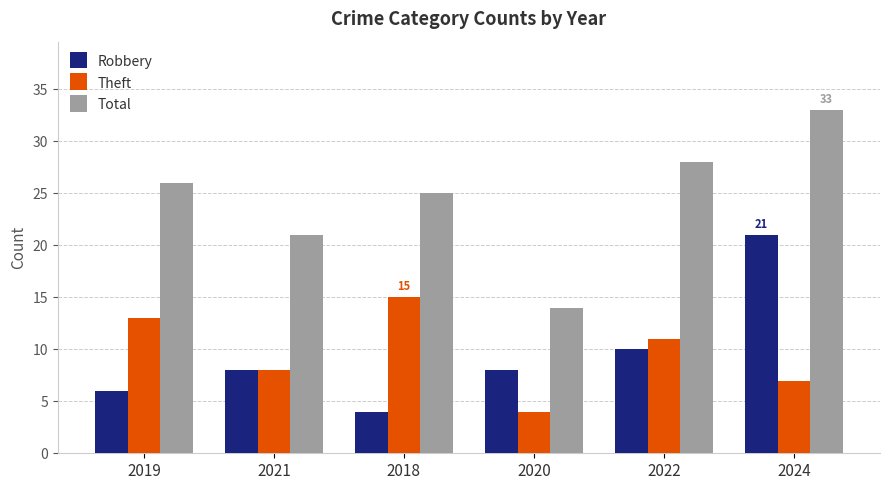

Rank the series by their maximum value, from lowest to highest.

Theft, Robbery, Total